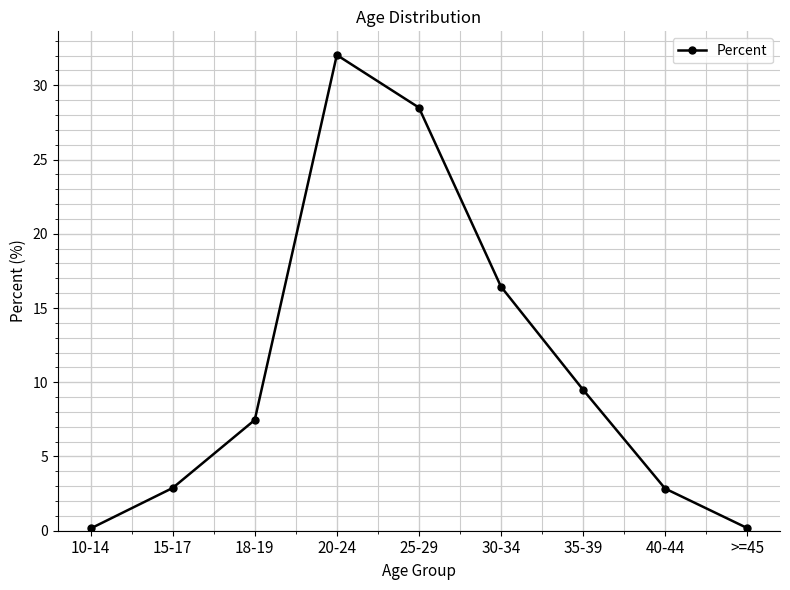

True or false: the data shows 2.9 at 15-17.

True